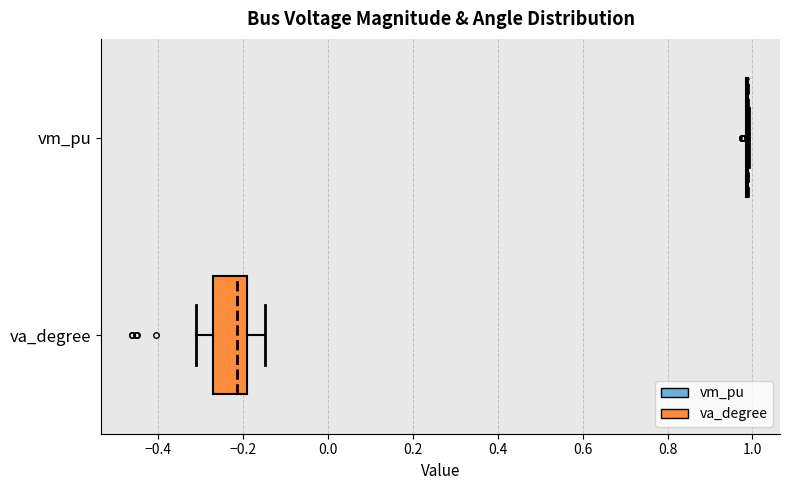

Reading bottom to top, transcribe this box plot: for each box, give where its median line is, the range the box spans, and where its two whiskers end, as read against the x-axis. The values are not printed on the chart, so give them approximately, as read against the axis.

va_degree: median -0.22, box -0.28 to -0.20, whiskers -0.32 to -0.14
vm_pu: box collapsed to a line at 0.98, whiskers 0.98 to 1.00